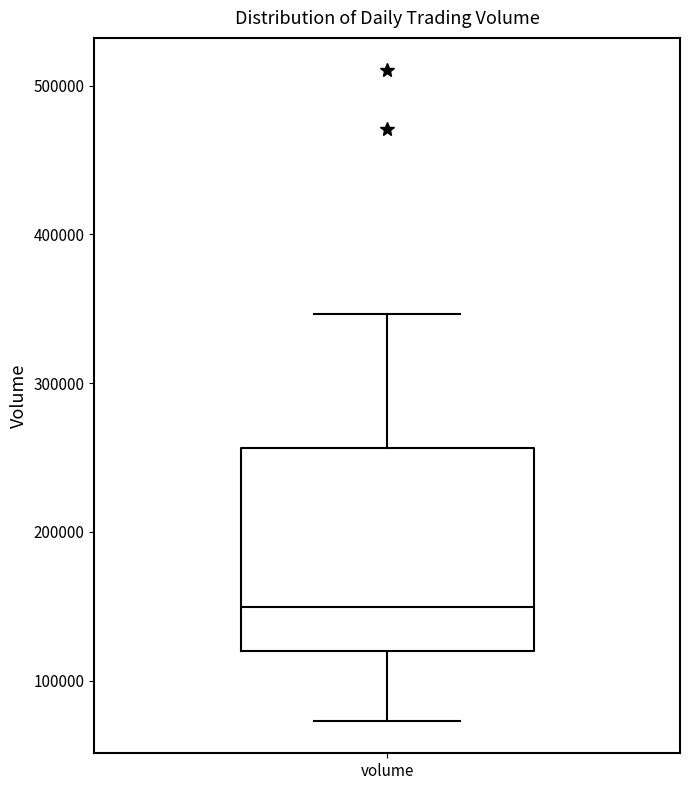

Transcribe this box plot: give where the median line is, the range the box spans, and where the two whiskers end, as read against the y-axis. The values are not printed on the chart, so give them approximately, as read against the axis.

median 150000, box 120000 to 260000, whiskers 70000 to 350000